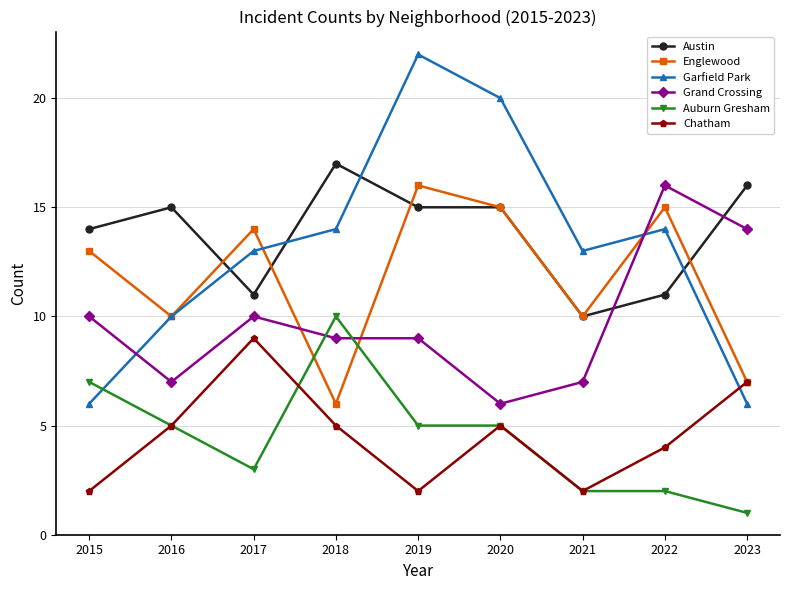

The value of Auburn Gresham at 2019 is 5. True or false?

True